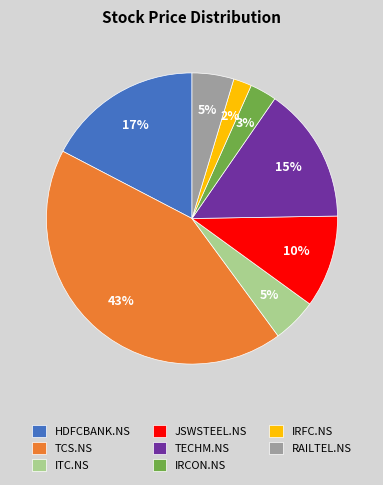

Is the sum of IRFC.NS and IRCON.NS greater than half?

No